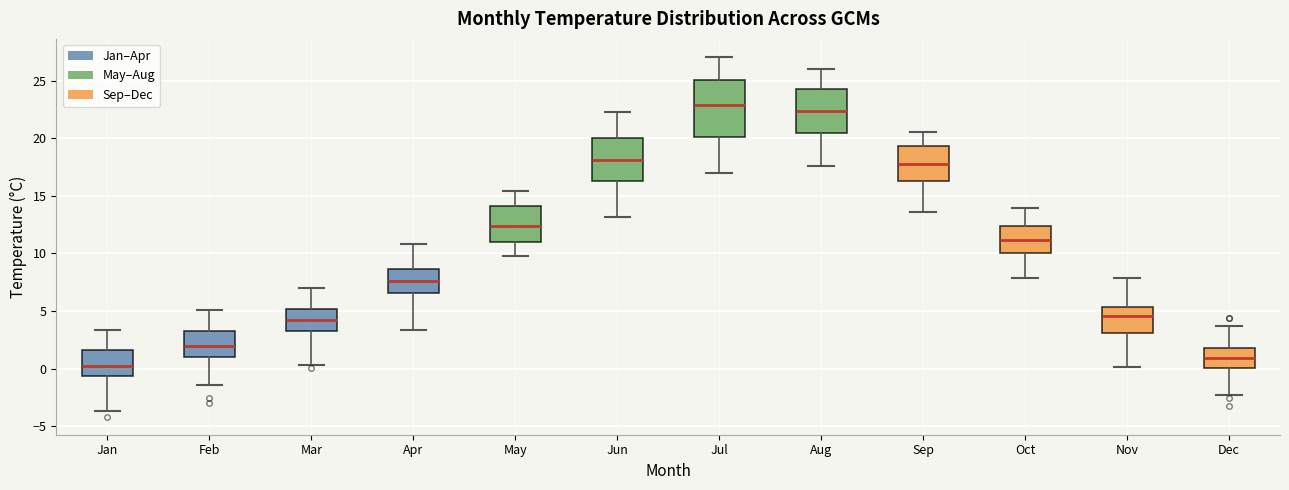

Which box's median line is the lowest?

Jan